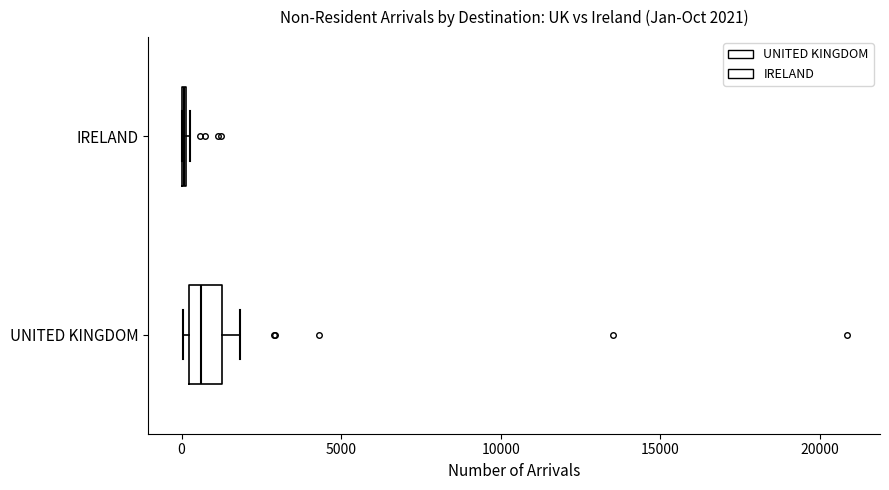

Comparing the boxes themselves (not the whiskers), which one is the widest?

UNITED KINGDOM